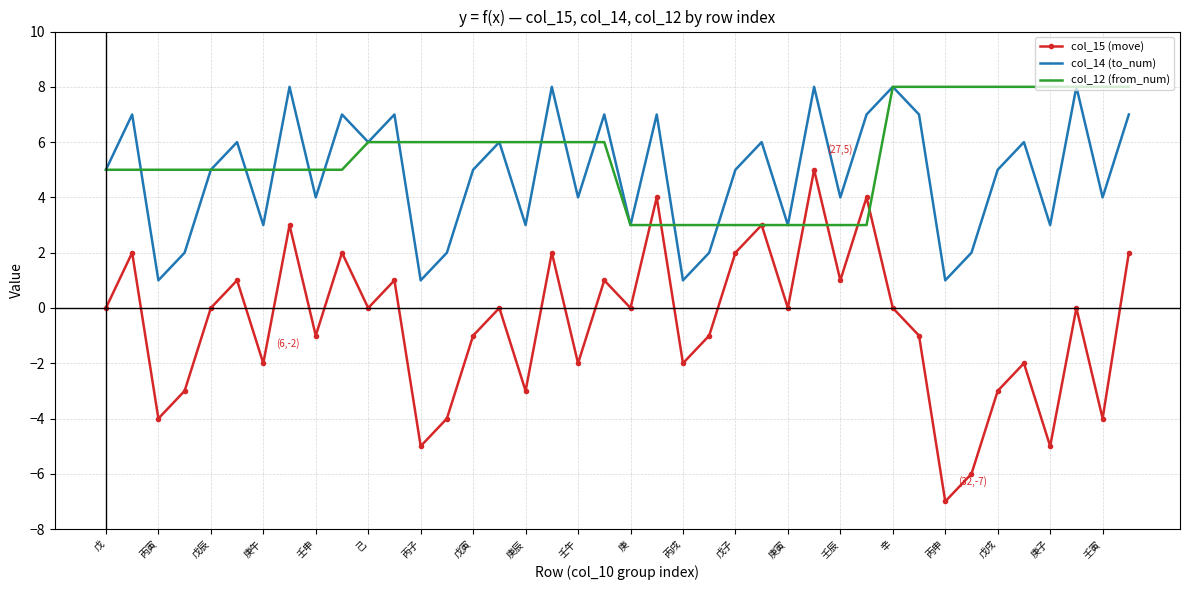

What is the smallest value displayed?

-7